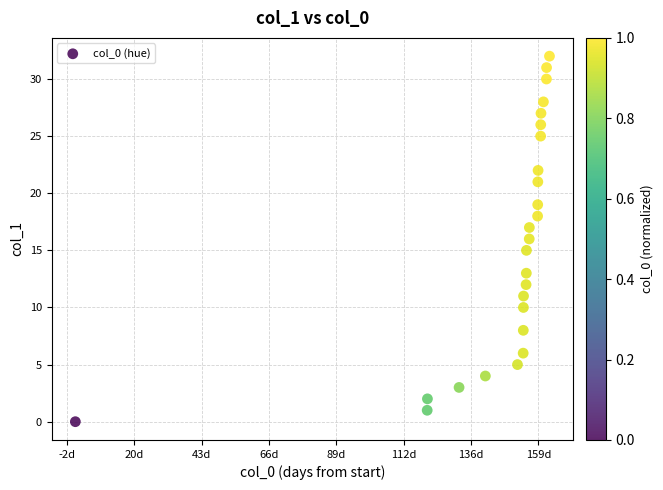

What is the range of Y values (max minus min)?

32